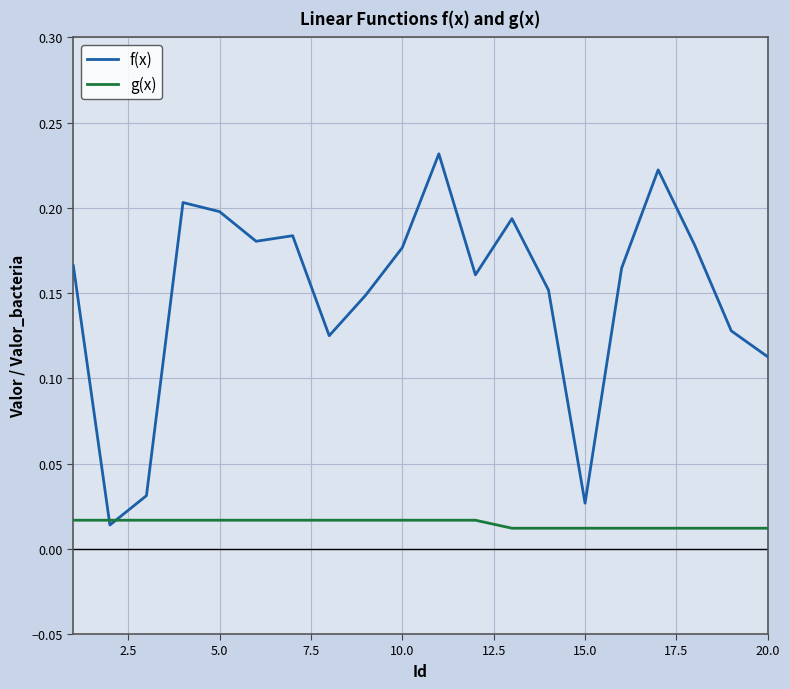

Rank the series by their maximum value, from highest to lowest.

f(x), g(x)